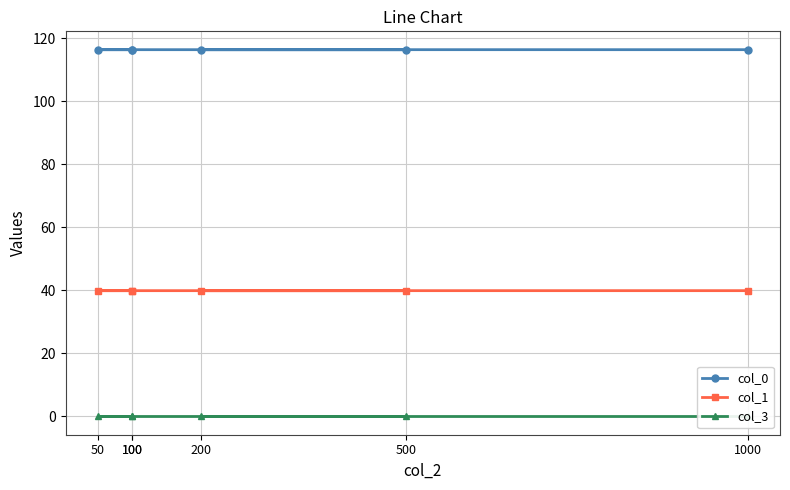

What is the label of the 4th point from the left?

500